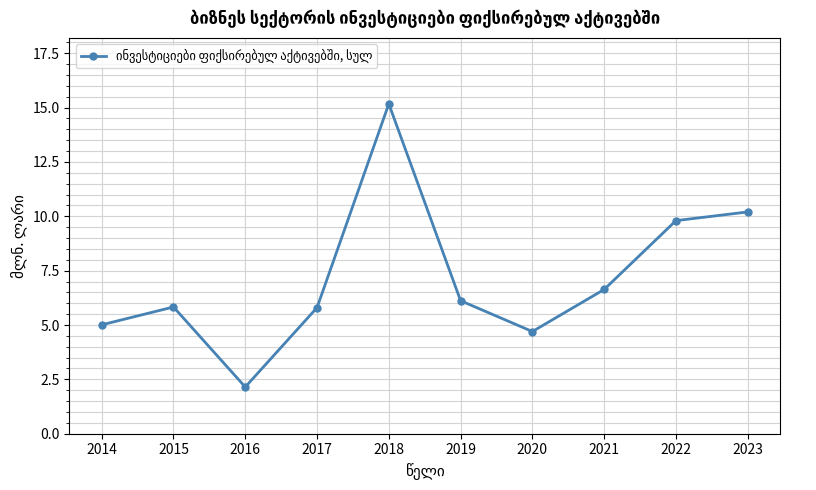

What is the greatest value displayed?

15.2